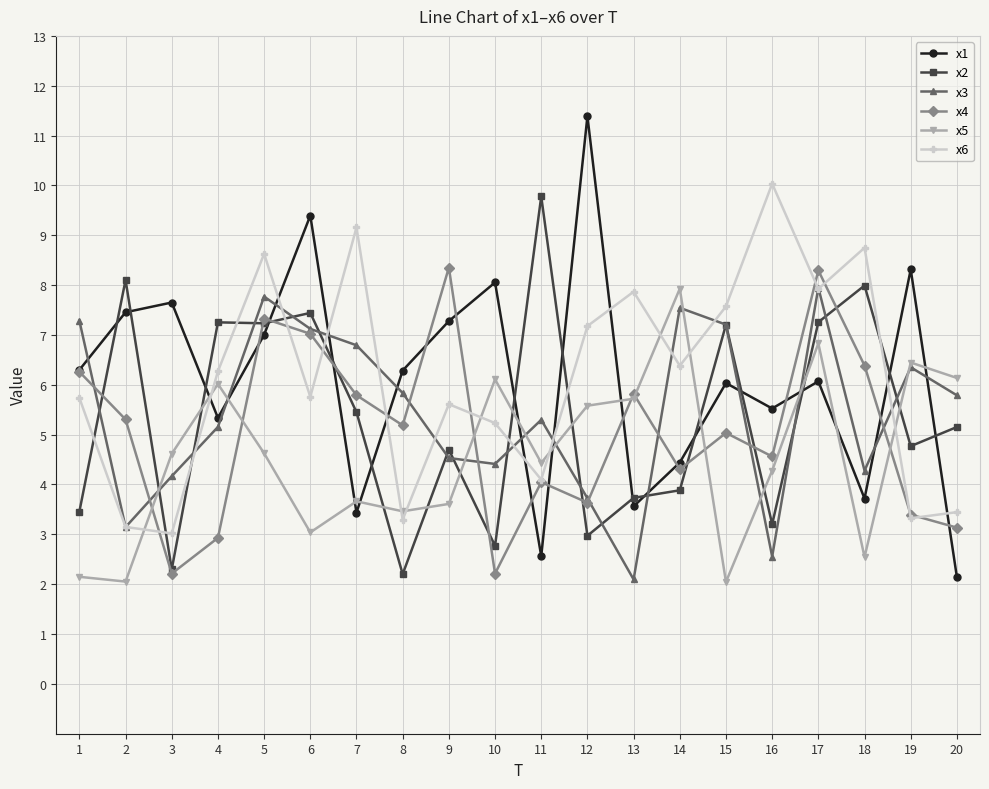

At which category does x6 reach its first local peak?

5